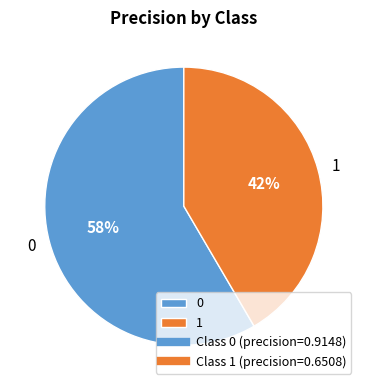

Is there a majority slice in this chart?

Yes